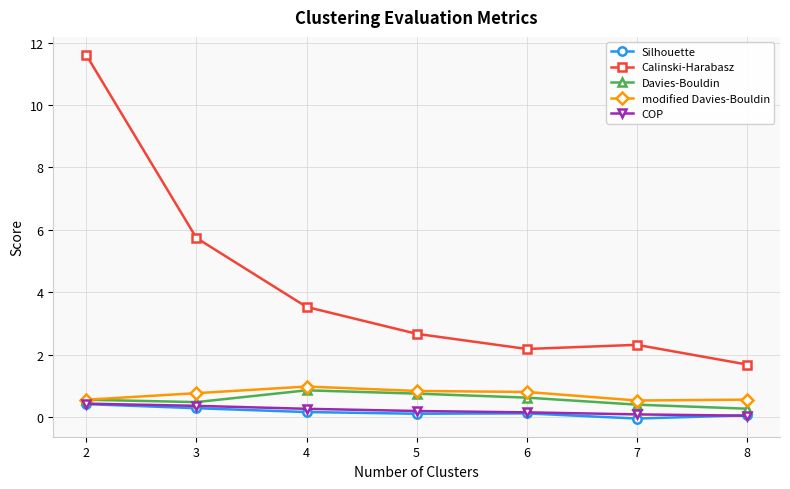

What is the average value of the Calinski-Harabasz series?

4.2